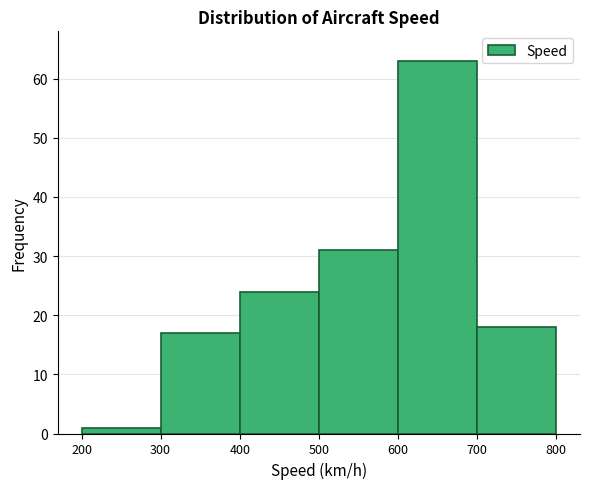

What is the height of the bar covering 200 to 300 on the x-axis? The values are not printed on the chart, so give them approximately, as read against the axis.

1